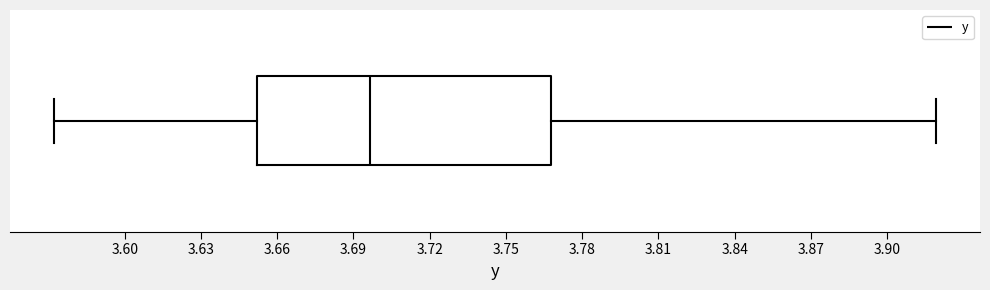

Transcribe this box plot: give where the median line is, the range the box spans, and where the two whiskers end, as read against the x-axis. The values are not printed on the chart, so give them approximately, as read against the axis.

median 3.695, box 3.650 to 3.770, whiskers 3.570 to 3.920